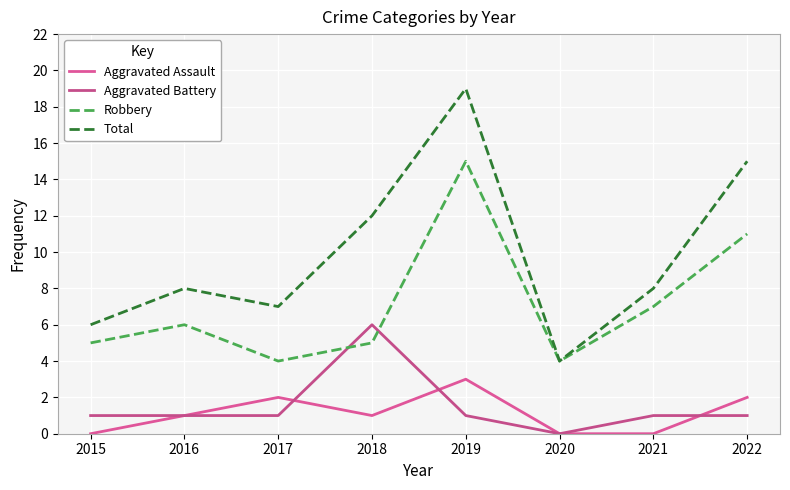

True or false: Aggravated Battery and Total cross at least once.

False